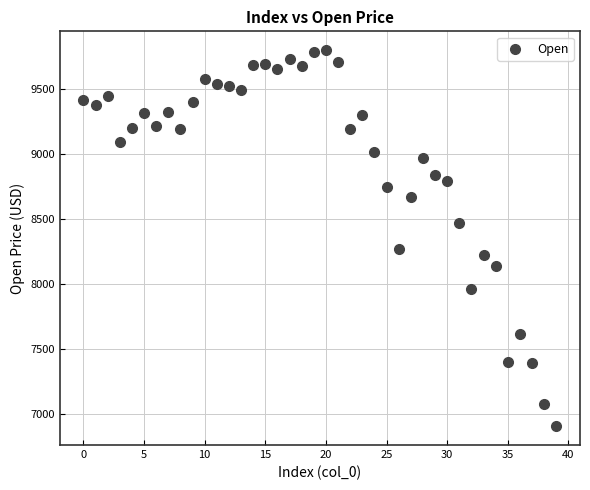

What Y value in the scatter plot is closest to 8350?

8269.7